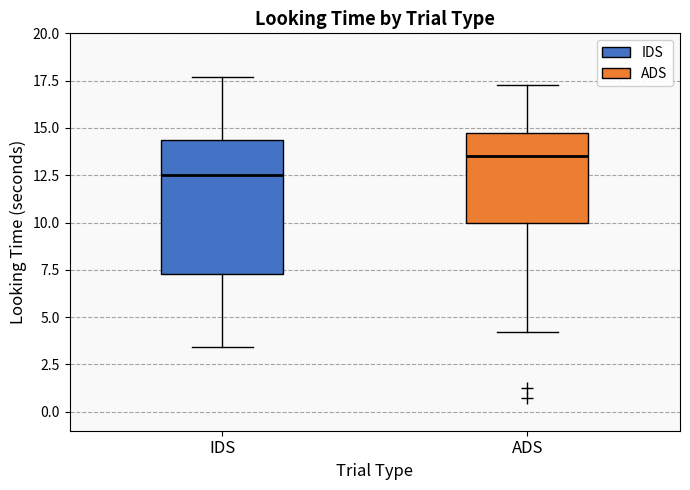

Which box is the tallest, from its lower edge to its upper edge?

IDS